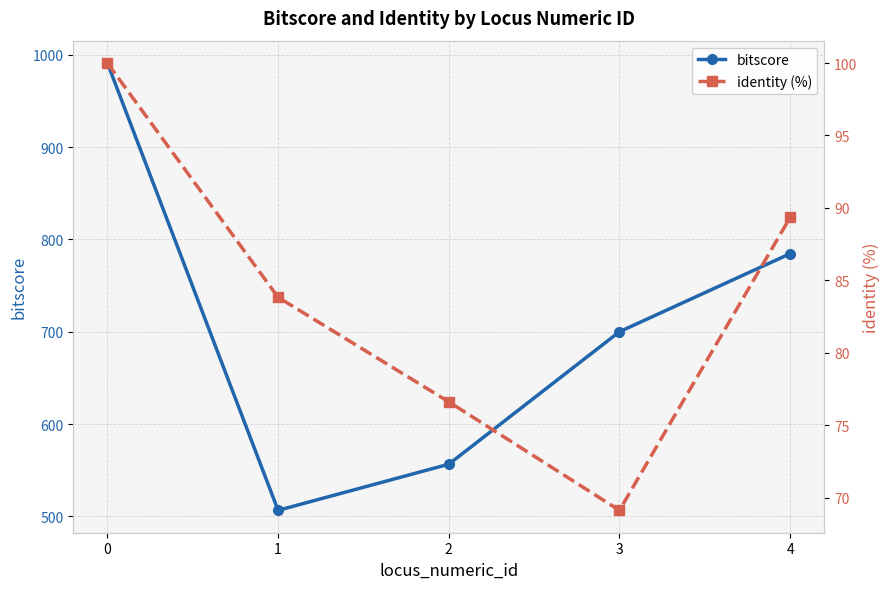

Reading left to right, list all the values displayed in this chart.

bitscore: 0=991.0	1=506.5	2=556.5	3=700.0	4=784.5
identity (%): 0=100.0	1=83.8	2=76.6	3=69.1	4=89.3